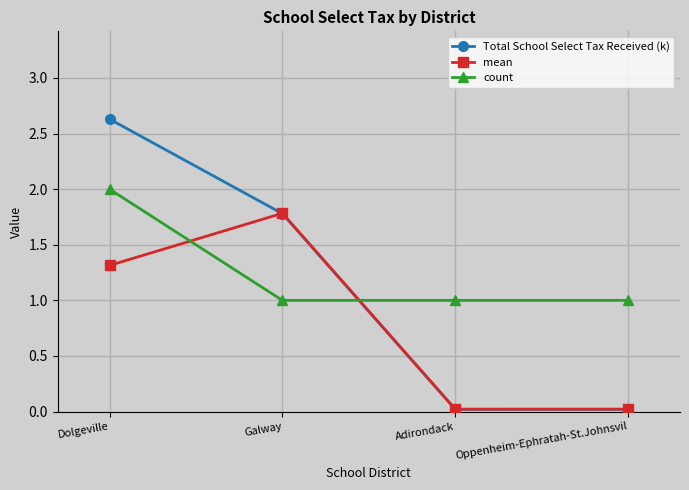

What is the sum of all count values?

5.0